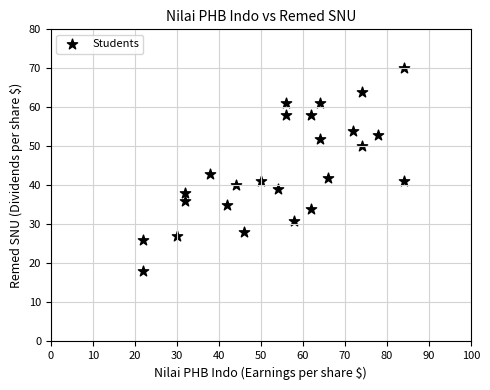

What is the range of Y values (max minus min)?

52